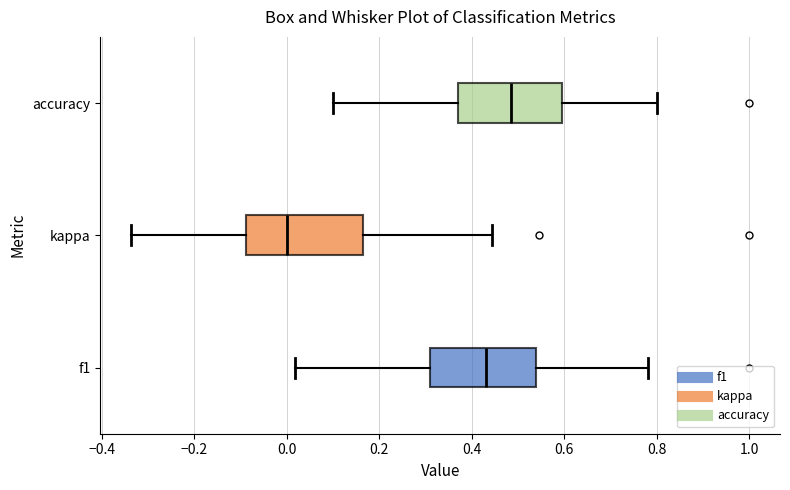

Which box's median line is the furthest to the right?

accuracy